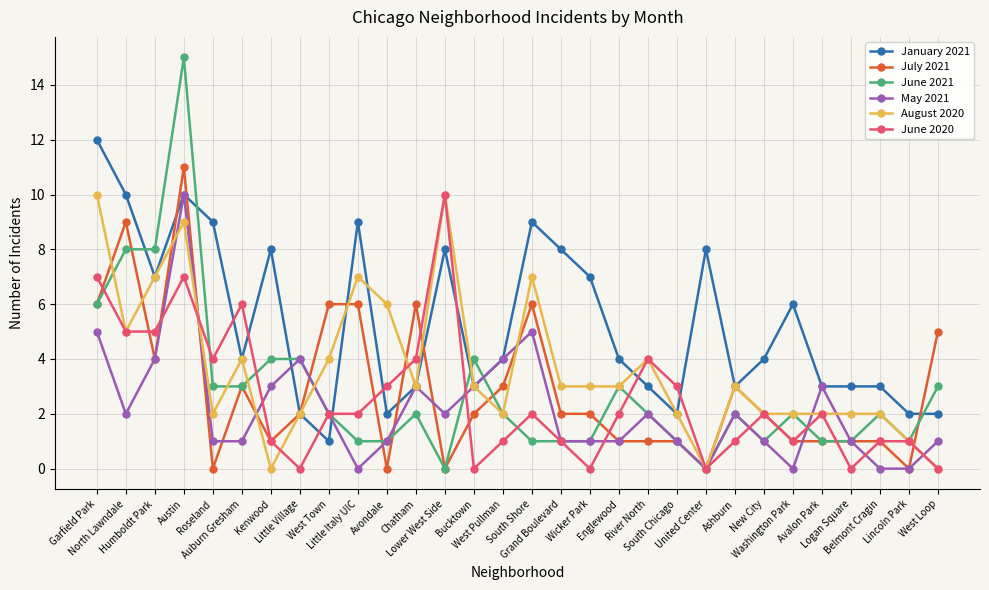

Reading left to right, transcribe all the data shown in this chart.

January 2021: 12	10	7	10	9	4	8	2	1	9	2	3	8	3	4	9	8	7	4	3	2	8	3	4	6	3	3	3	2	2
July 2021: 6	9	4	11	0	3	1	2	6	6	0	6	0	2	3	6	2	2	1	1	1	0	3	2	1	1	1	1	0	5
June 2021: 6	8	8	15	3	3	4	4	2	1	1	2	0	4	2	1	1	1	3	2	1	0	2	1	2	1	1	2	1	3
May 2021: 5	2	4	10	1	1	3	4	2	0	1	3	2	3	4	5	1	1	1	2	1	0	2	1	0	3	1	0	0	1
August 2020: 10	5	7	9	2	4	0	2	4	7	6	3	10	3	2	7	3	3	3	4	2	0	3	2	2	2	2	2	1	0
June 2020: 7	5	5	7	4	6	1	0	2	2	3	4	10	0	1	2	1	0	2	4	3	0	1	2	1	2	0	1	1	0